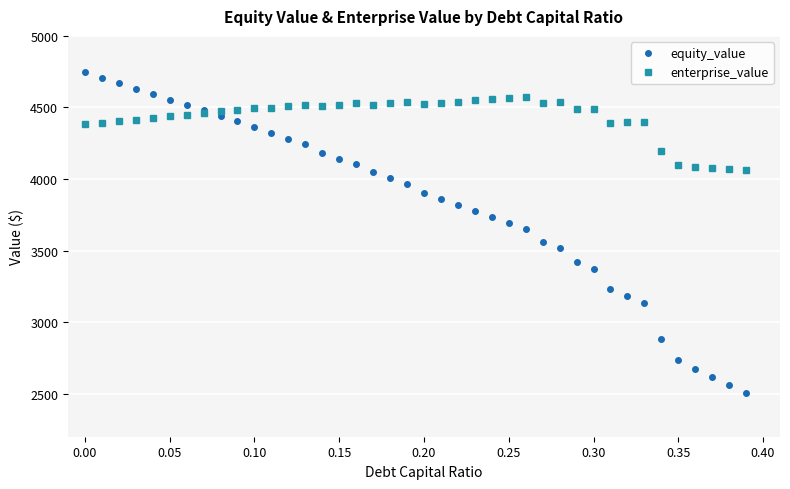

What is the average value of the equity_value series?

3831.1